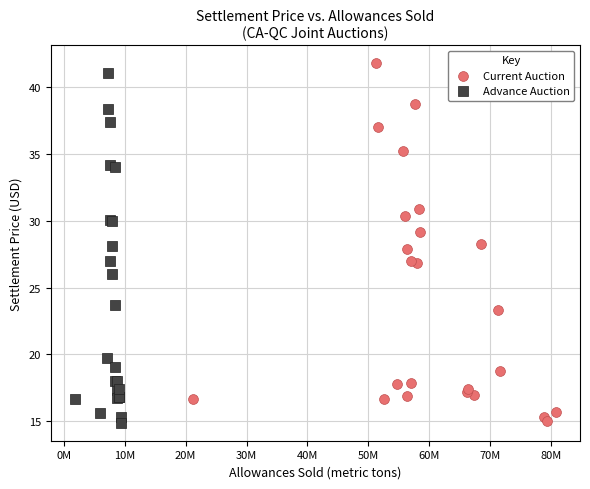

Which series has the largest Y range (max minus min)?

Current Auction